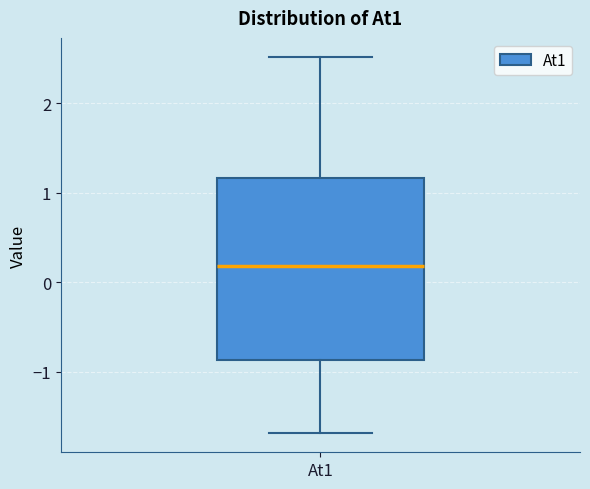

Read this box plot against the y-axis: the position of the median line, the range covered by the box, and the ends of both whiskers. The values are not printed on the chart, so give them approximately, as read against the axis.

median 0.2, box -0.9 to 1.2, whiskers -1.7 to 2.5